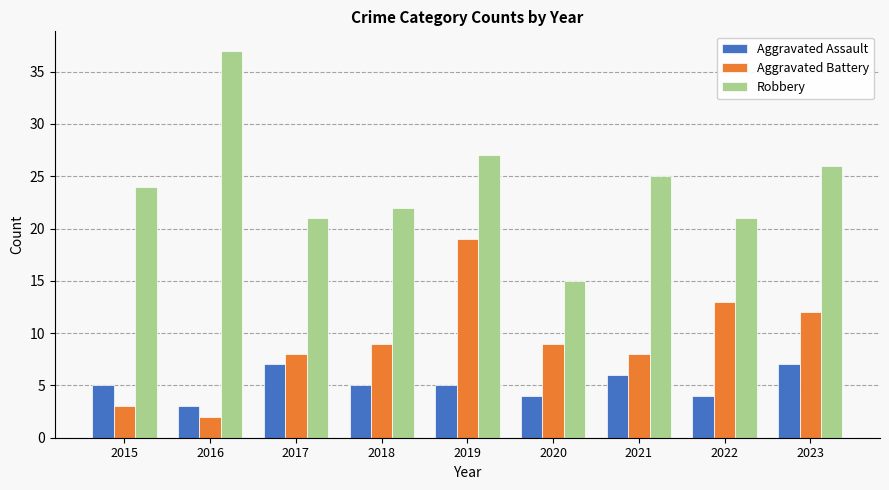

What is the value of the Aggravated Assault bar at the 6th from the left?

4